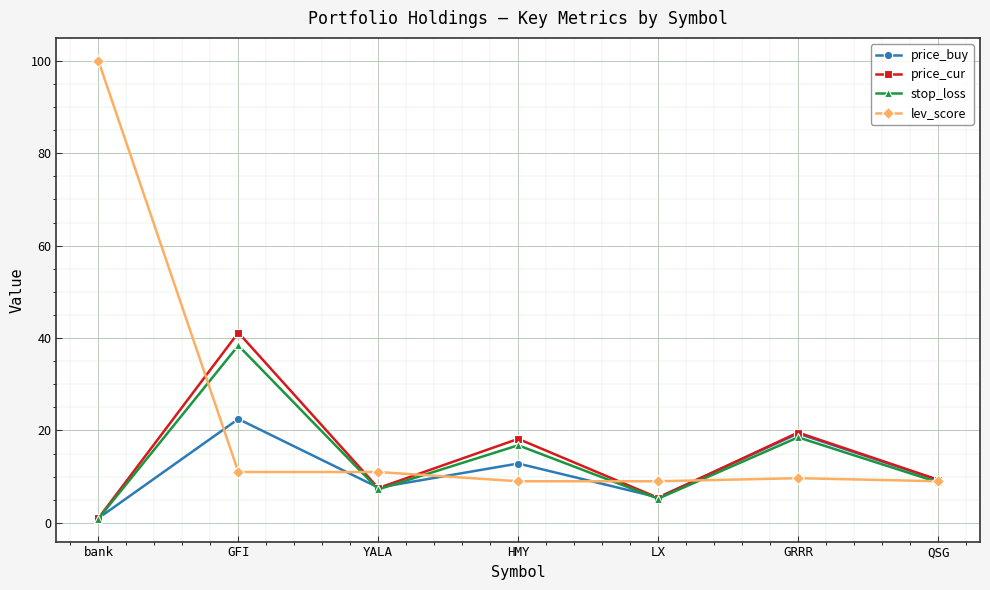

What is the sum of the price_cur values at GFI and YALA?

48.7